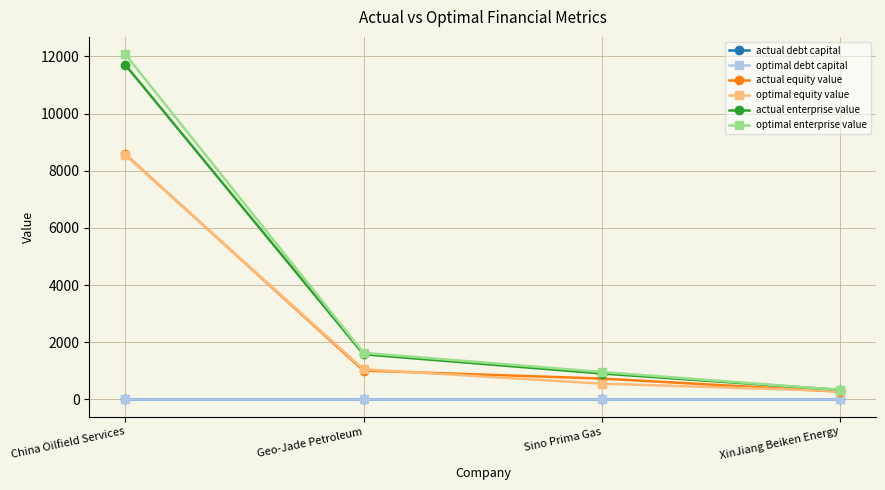

Rank the categories by optimal enterprise value value from highest to lowest.

China Oilfield Services, Geo-Jade Petroleum, Sino Prima Gas, XinJiang Beiken Energy